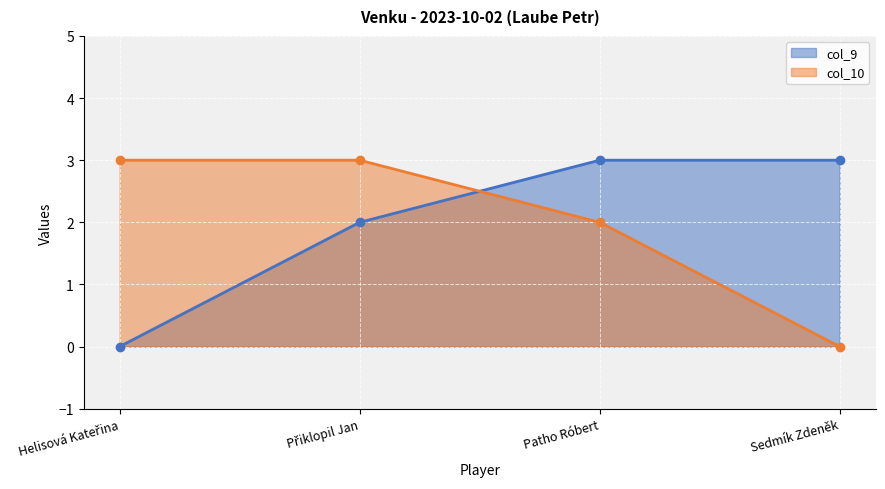

What is the highest value of the col_10 series?

3